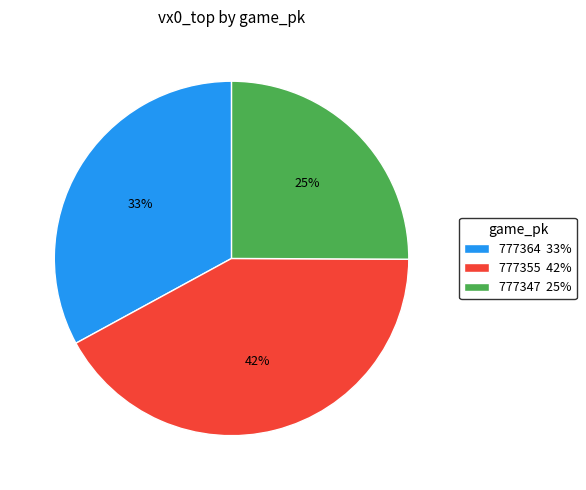

How many segments does this pie chart have?

3